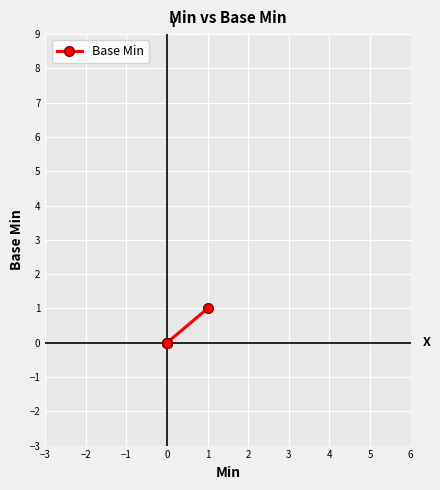

What position from the left is 0?

4